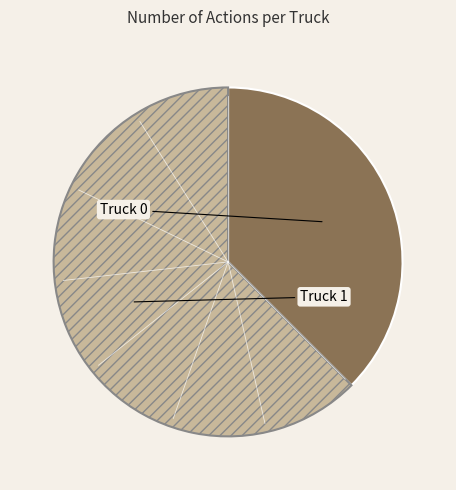

What is the change in value from Truck 0 to Truck 1?

+2